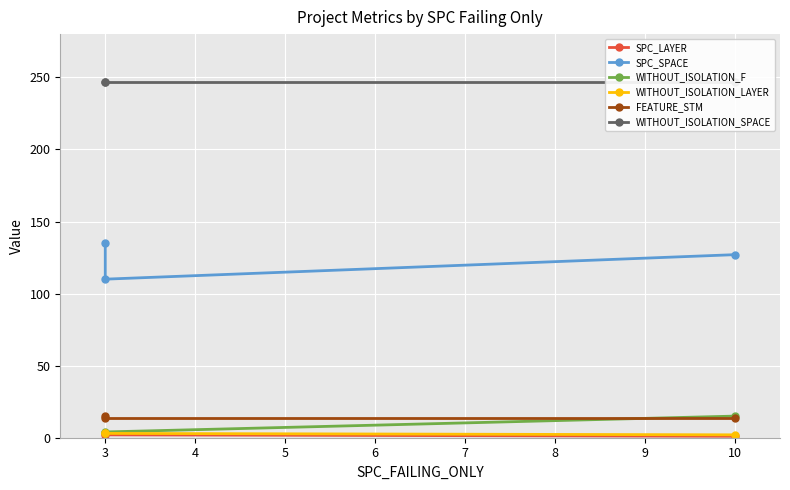

Rank the categories by FEATURE_STM value from highest to lowest.

4, 2, 3